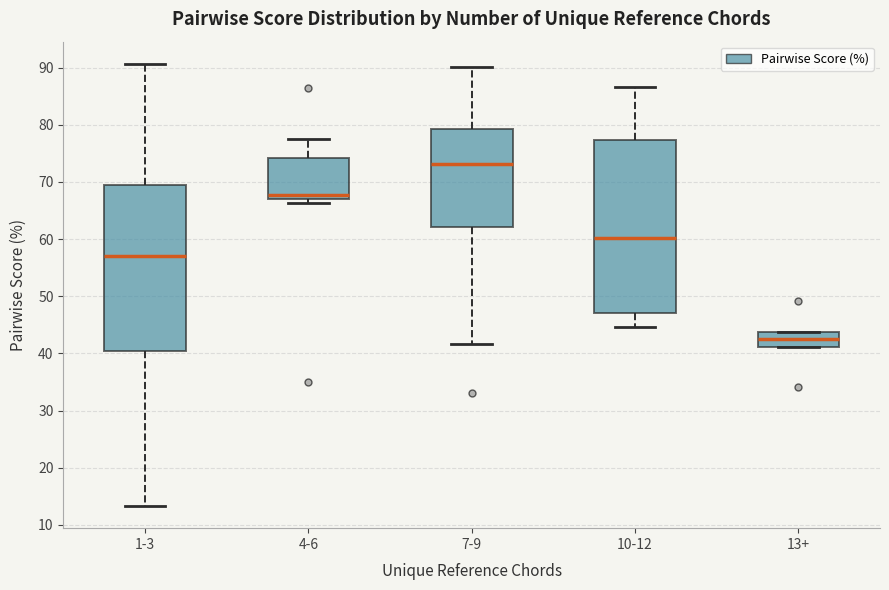

Reading left to right, read every box against the y-axis: the position of its median line, the range the box covers, and the ends of its whiskers. The values are not printed on the chart, so give them approximately, as read against the axis.

1-3: median 57, box 40 to 69, whiskers 13 to 91
4-6: median 68, box 67 to 74, whiskers 66 to 77
7-9: median 73, box 62 to 79, whiskers 42 to 90
10-12: median 60, box 47 to 77, whiskers 45 to 87
13+: median 43, box 41 to 44, whiskers 41 to 44